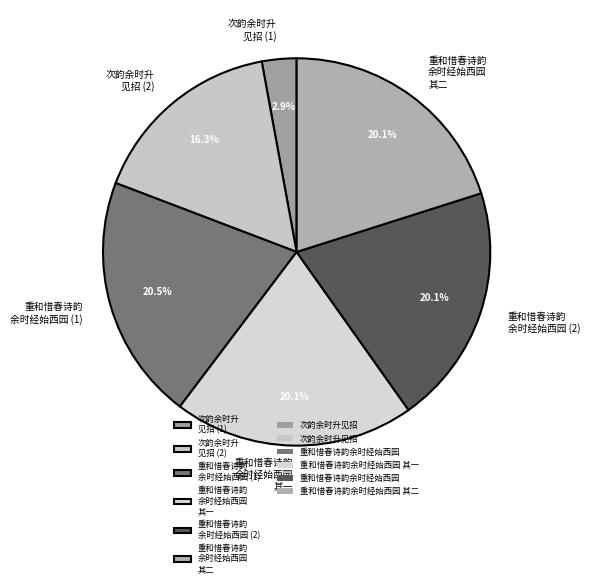

Which slice is the smallest?

次韵余时升 见招 (1)